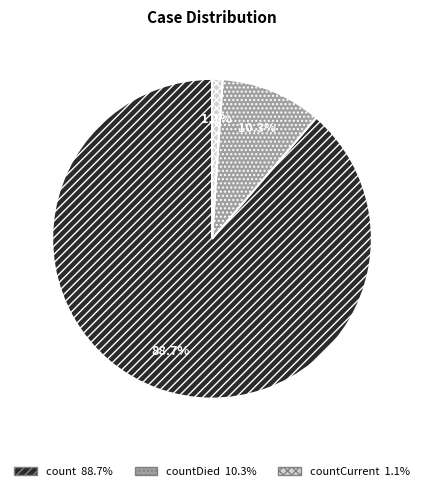

Is there any slice that represents more than half of the pie?

Yes